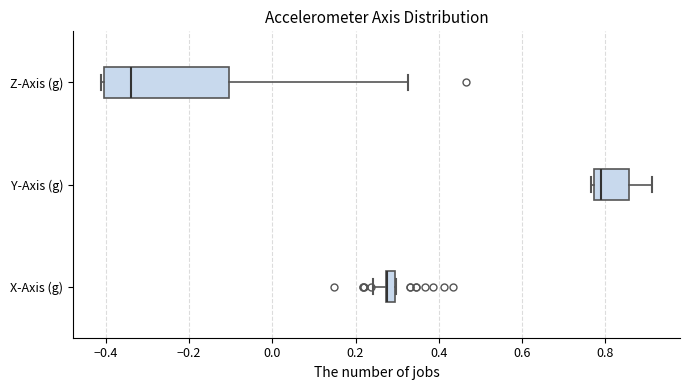

Which box is the widest, from its left edge to its right edge?

Z-Axis (g)